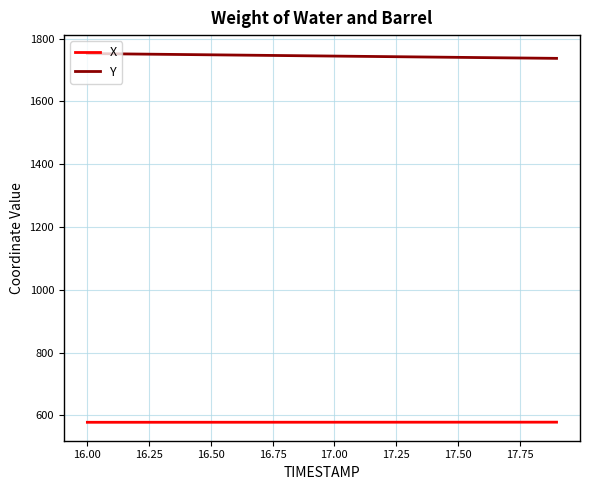

What is the smallest value displayed?

578.3